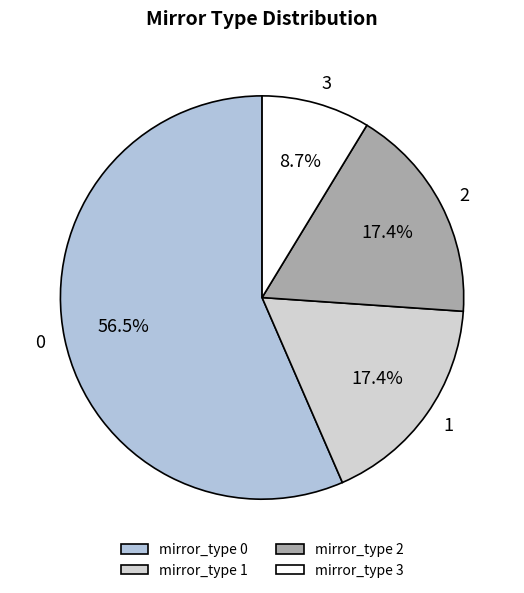

To the nearest percent, what is the difference between the largest and smallest slice percentages?

48%